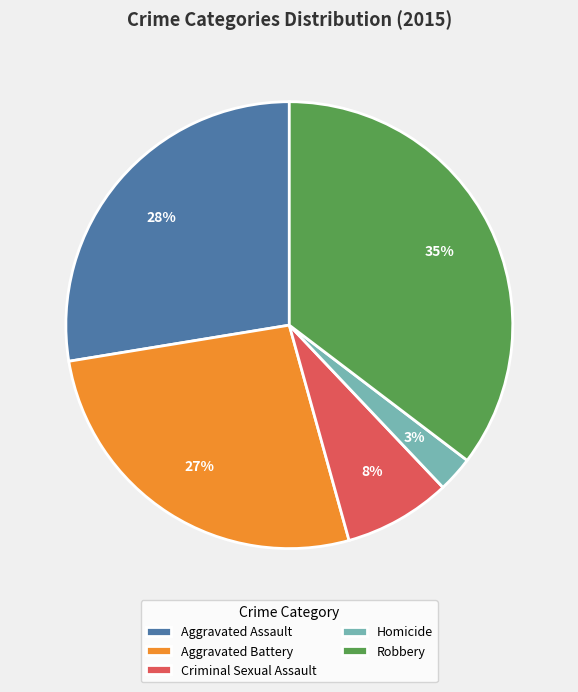

The Criminal Sexual Assault slice represents 8% of the pie. True or false?

True